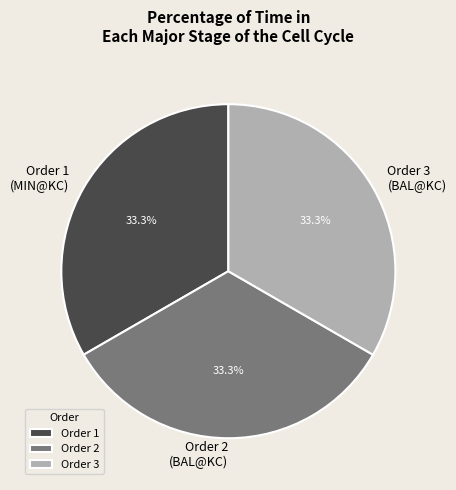

What percentage do Order 1 and Order 2 together represent?

66.7%